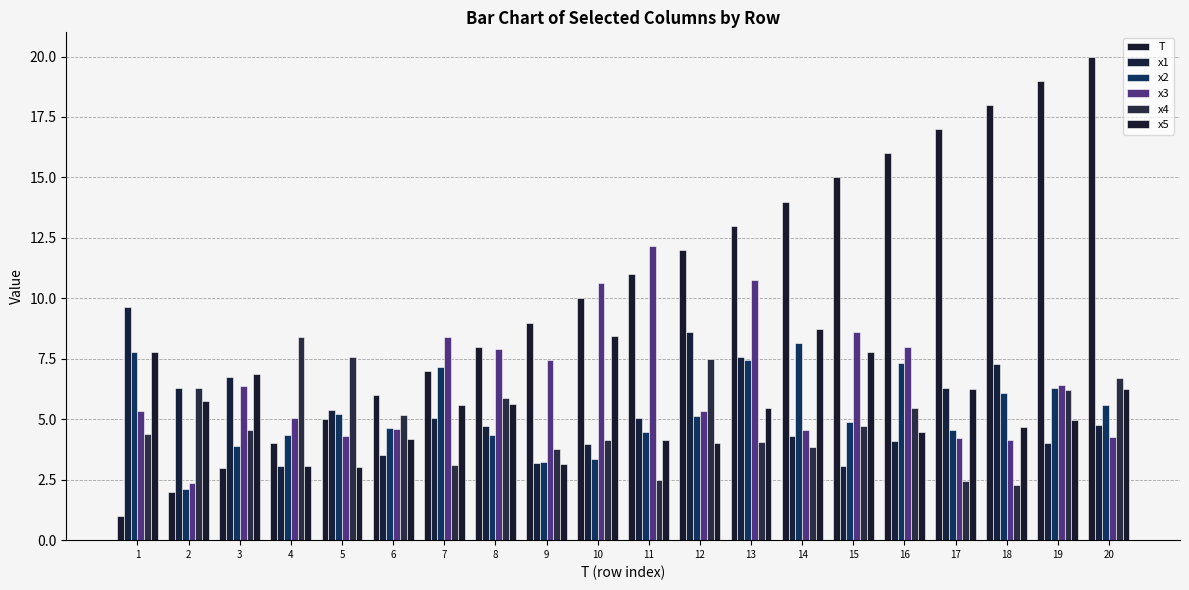

List the series in order of their peak value, highest first.

T, x3, x1, x5, x4, x2